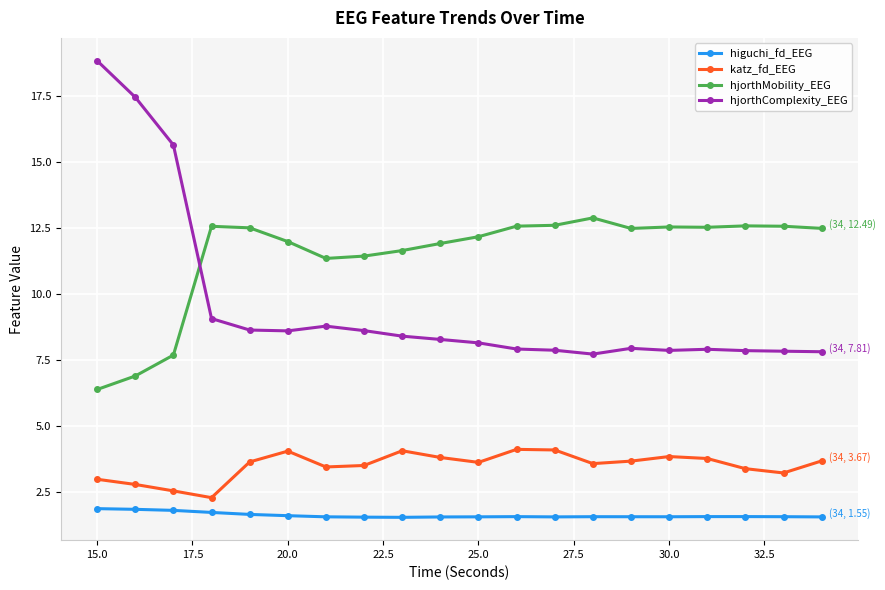

What is the smallest value displayed?

1.5